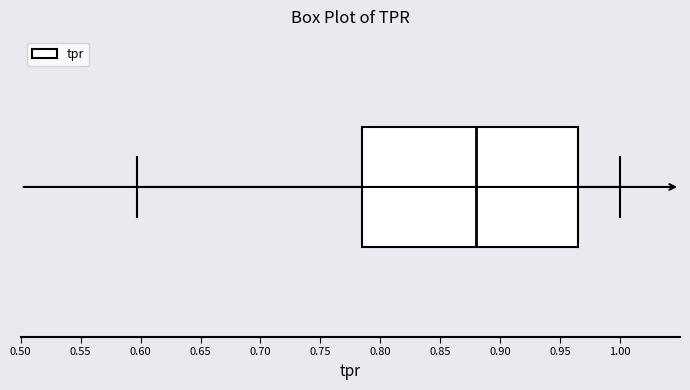

Transcribe this box plot: give where the median line is, the range the box spans, and where the two whiskers end, as read against the x-axis. The values are not printed on the chart, so give them approximately, as read against the axis.

median 0.880, box 0.785 to 0.965, whiskers 0.595 to 1.000